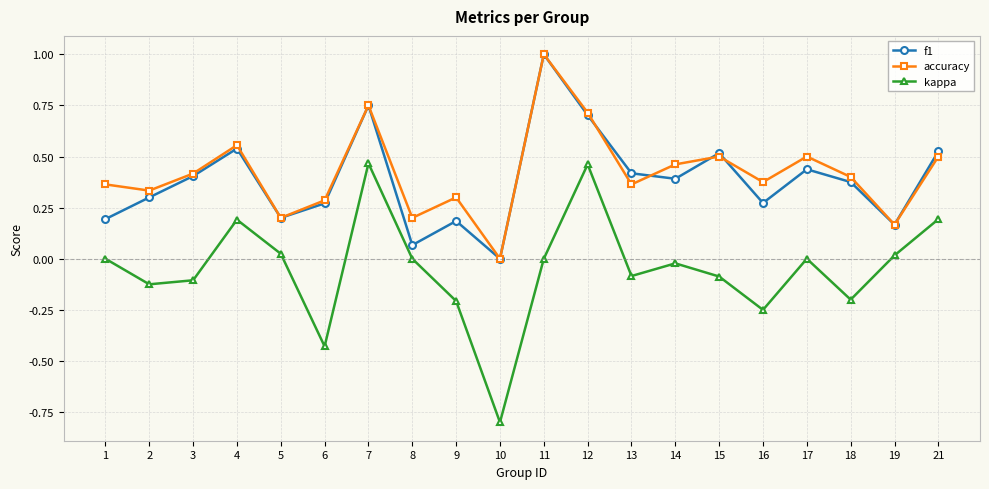

Is the value of accuracy at 16 greater than the value of kappa at 14?

Yes